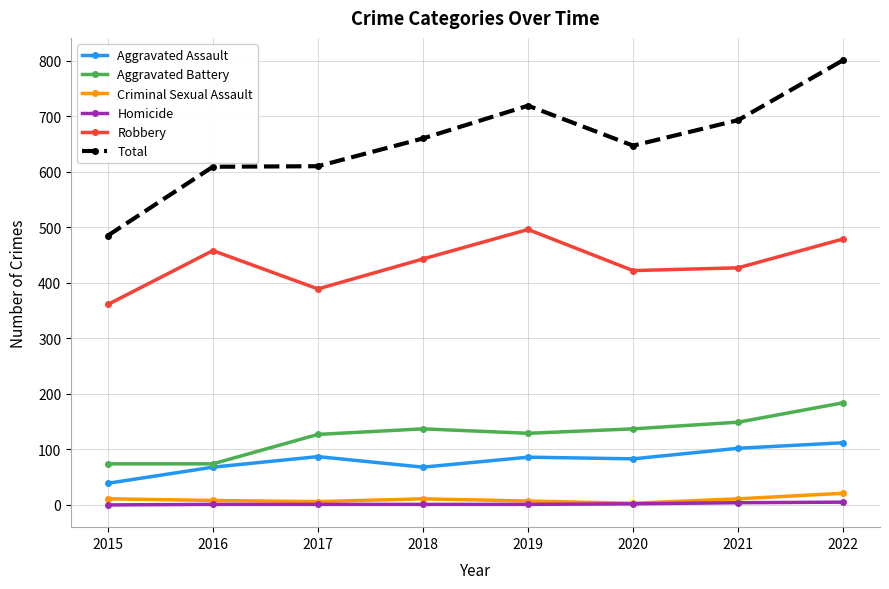

What is the value of the Homicide point at the 4th from the left?

1